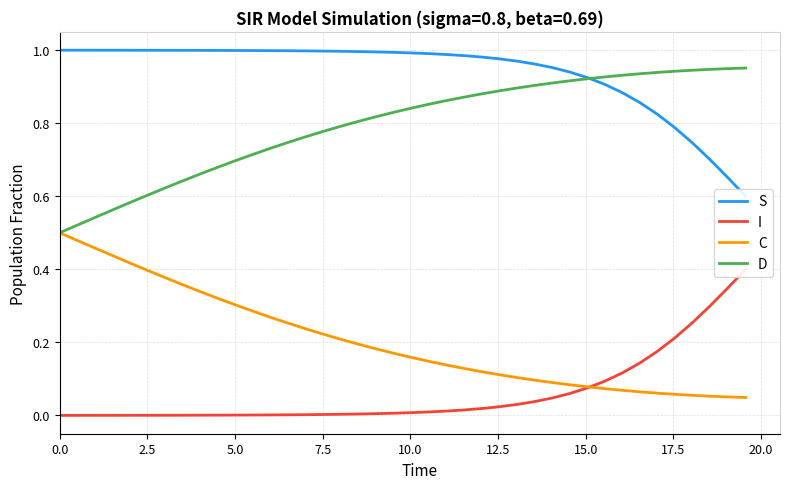

What is the spread (max minus min) of values at 2.5?

1.0